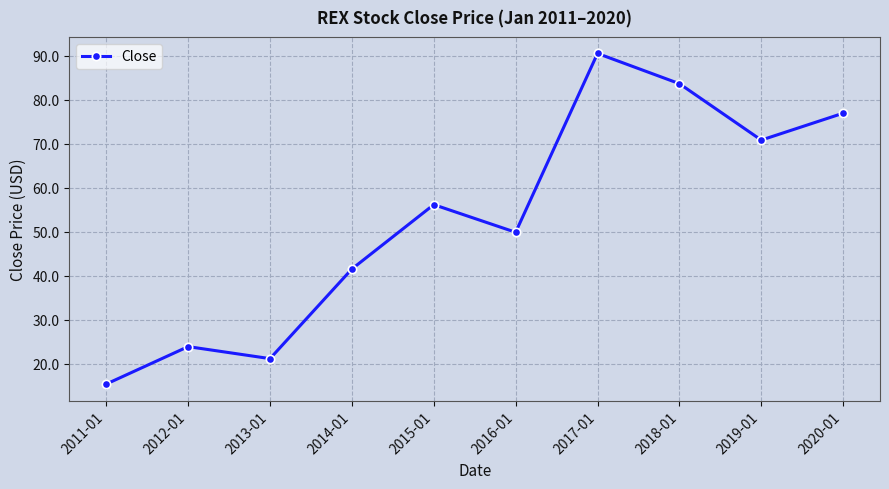

Is it true that the value at 2011-01 is 15.4?

True